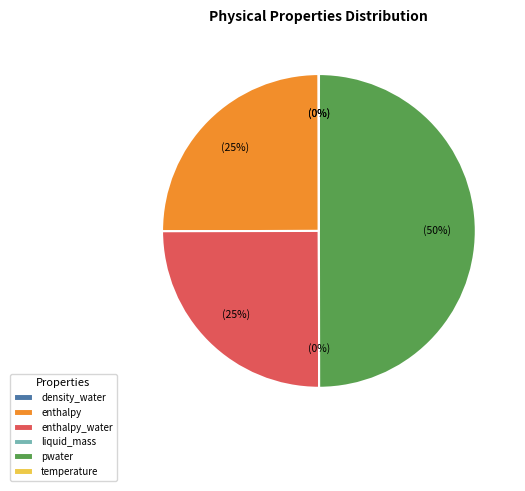

True or false: pwater accounts for 39% of the total.

False